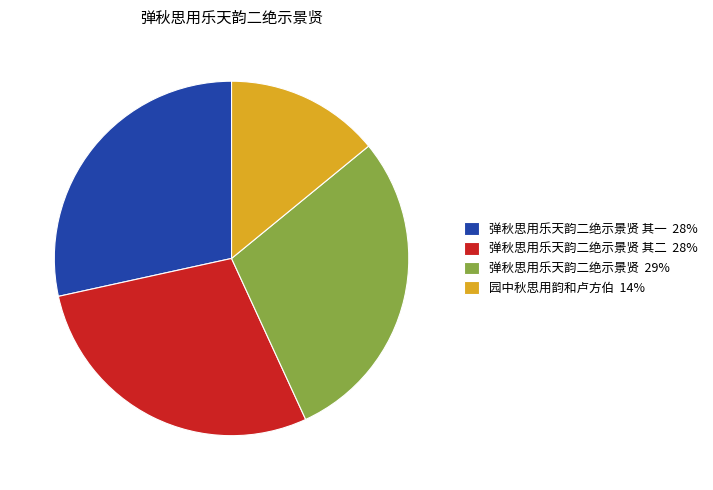

Is it true that 弹秋思用乐天韵二绝示景贤 其一 28% is 28% of the pie?

True